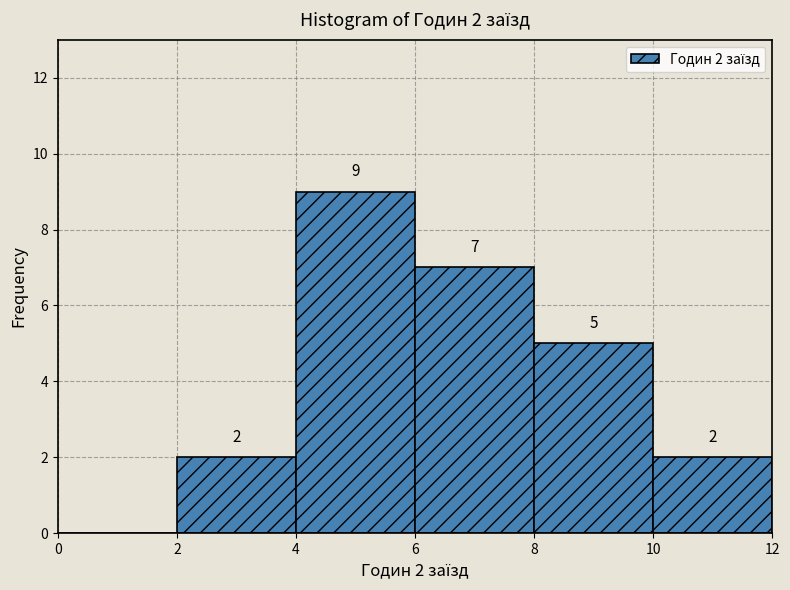

Which range on the x-axis has the tallest bar?

4 to 6